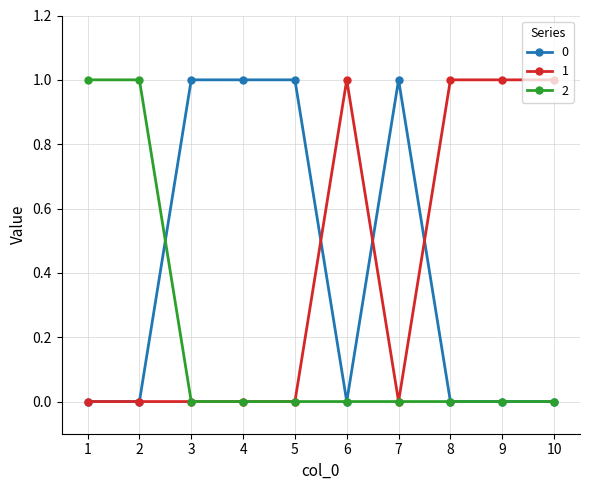

What is the highest value of the 2 series?

1